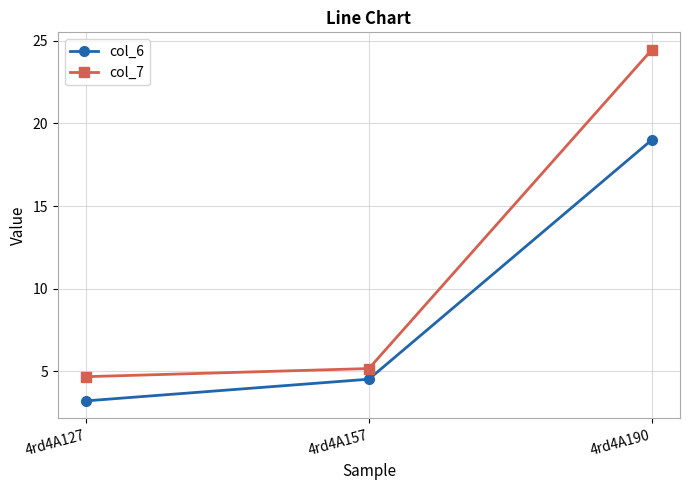

How many data points does each series have?

3